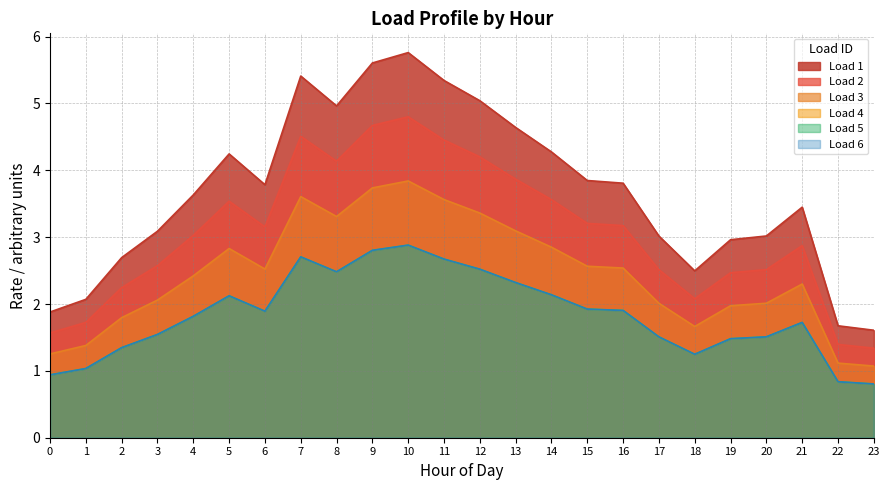

What is the value of the Load 1 point at the 7th from the left?

3.8